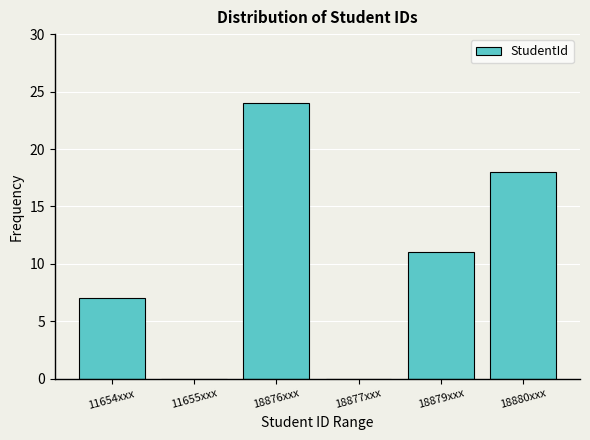

Reading left to right, extract all data points from this chart.

11654xxx=7	11655xxx=0	18876xxx=24	18877xxx=0	18879xxx=11	18880xxx=18